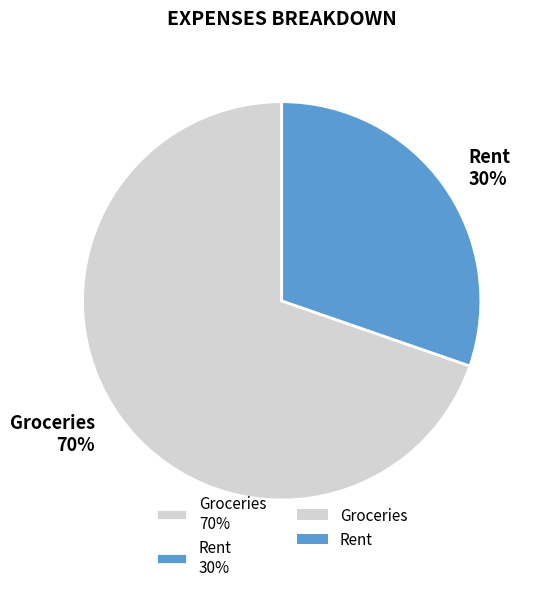

Which category accounts for the majority?

Groceries